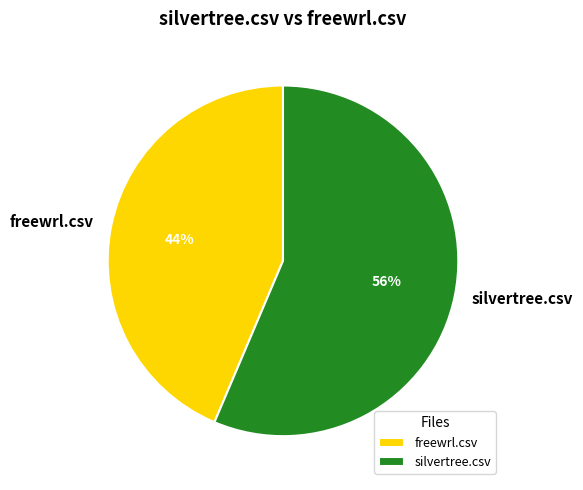

Which category has the biggest portion of the pie?

silvertree.csv